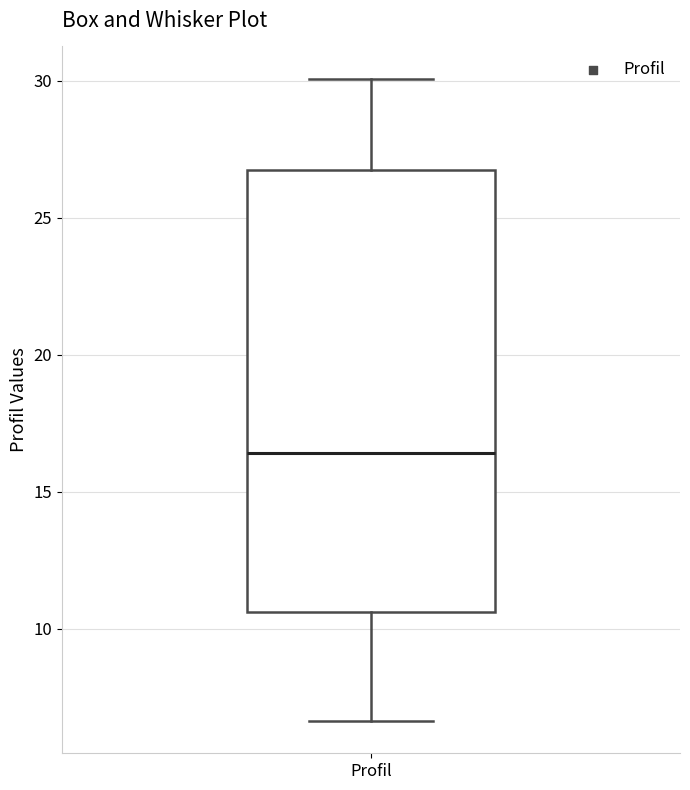

Where is the lower edge of the box for Profil on the y-axis? The values are not printed on the chart, so give them approximately, as read against the axis.

10.5